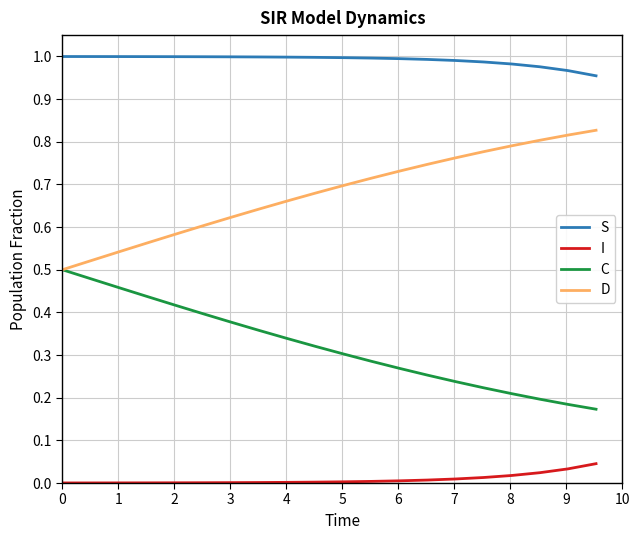

True or false: C and S intersect in this chart.

False